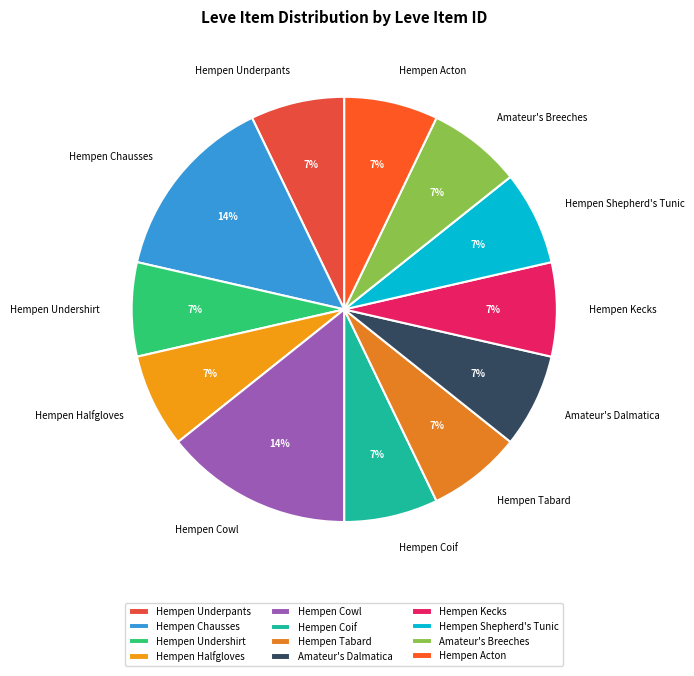

Does Hempen Halfgloves account for over 50% of the chart?

No